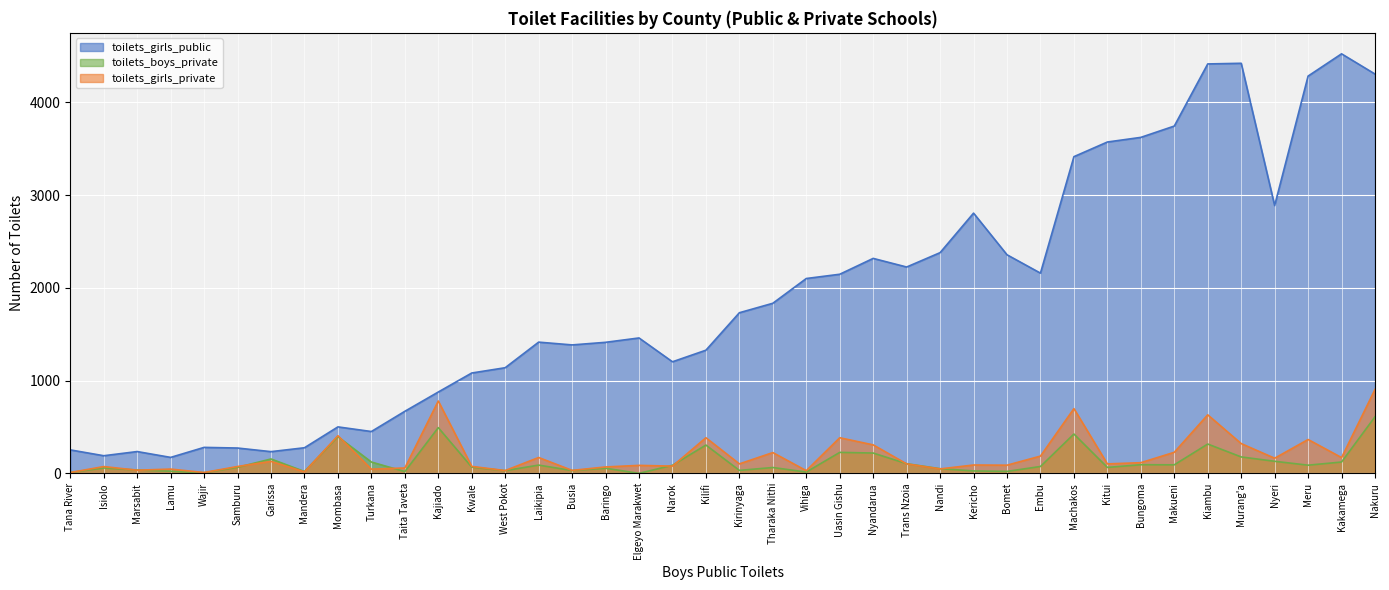

How many lines are shown in the chart?

3